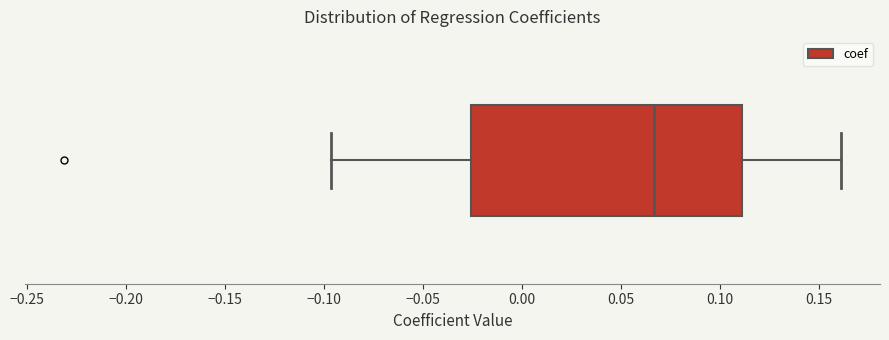

Read this box plot against the x-axis: the position of the median line, the range covered by the box, and the ends of both whiskers. The values are not printed on the chart, so give them approximately, as read against the axis.

median 0.065, box -0.025 to 0.110, whiskers -0.095 to 0.160